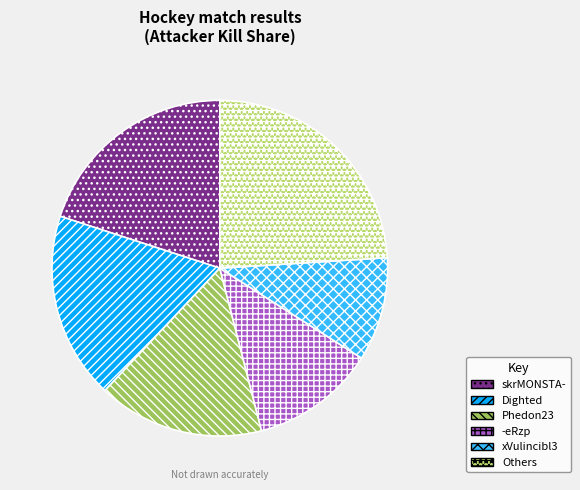

What is the smallest slice in the pie chart?

xVulincibl3